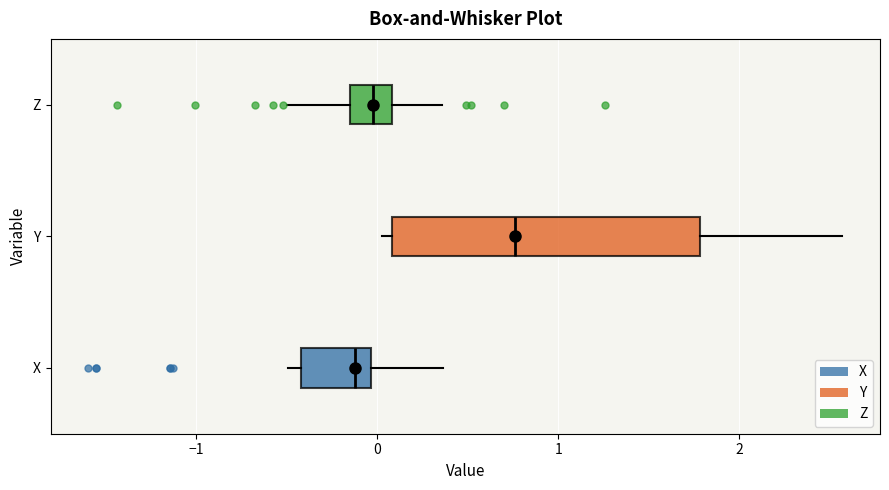

Comparing the boxes themselves (not the whiskers), which one is the widest?

Y